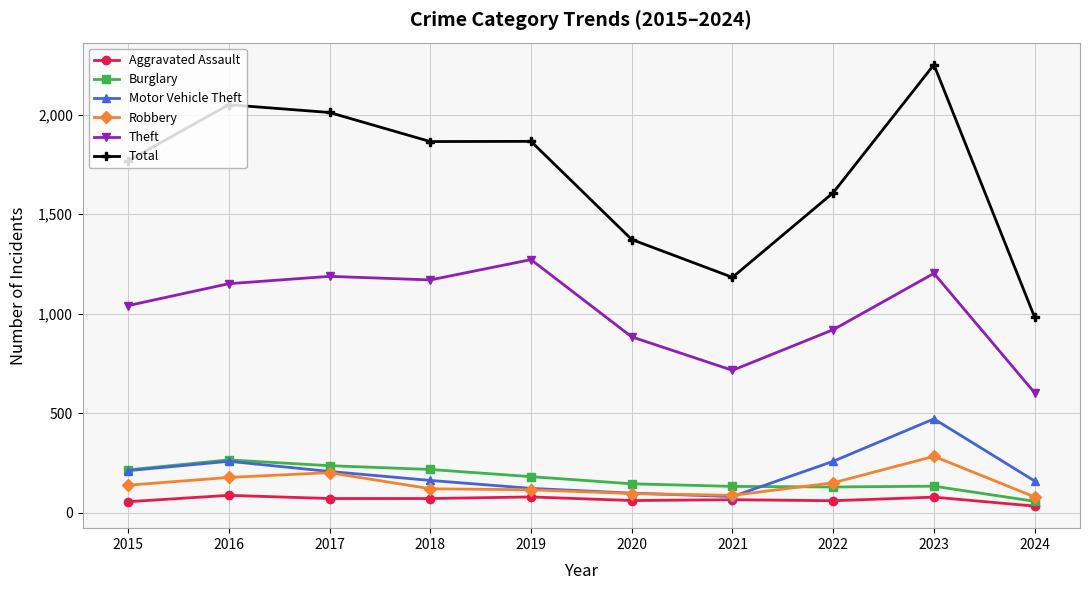

True or false: Robbery and Theft cross at least once.

False